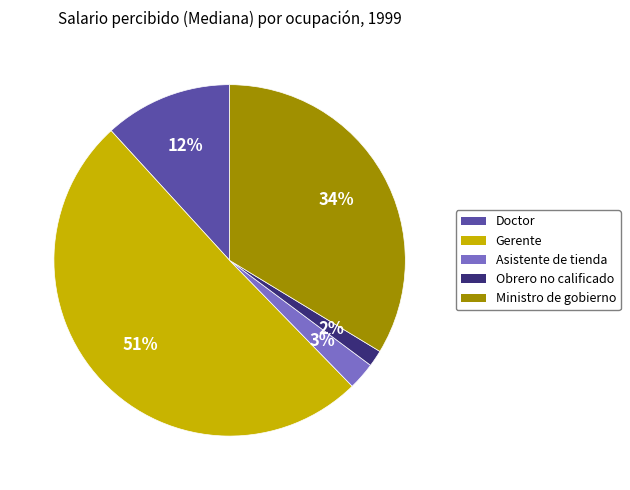

How many segments does this pie chart have?

5